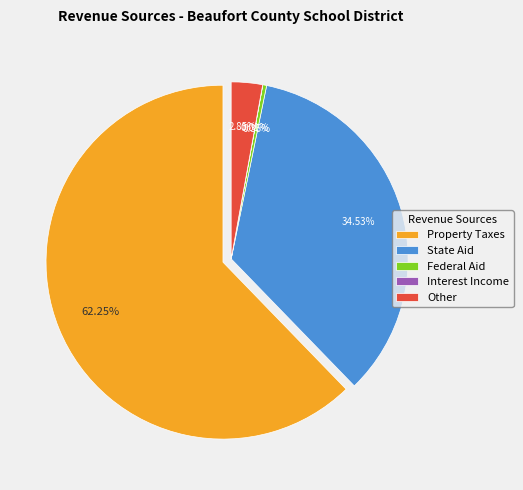

What percentage is NOT represented by Interest Income?

100.0%